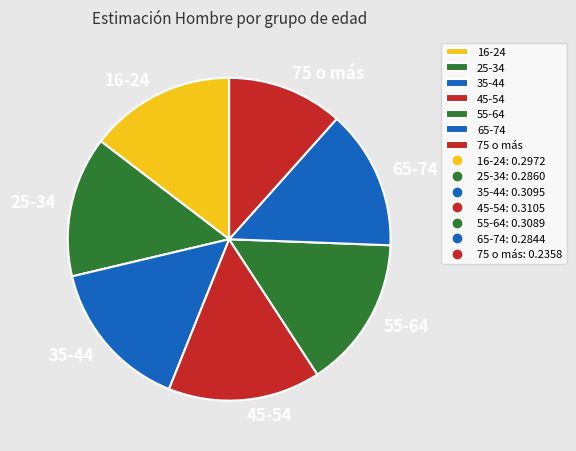

How many slices are in this pie chart?

7